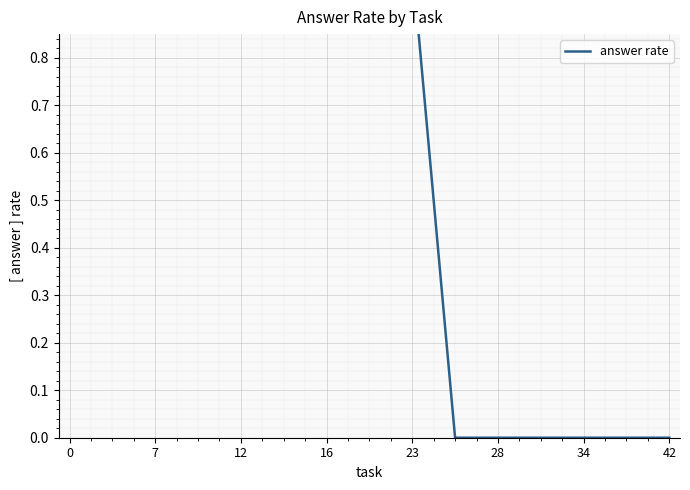

What is the change in value from 0 to 22?

-1.0